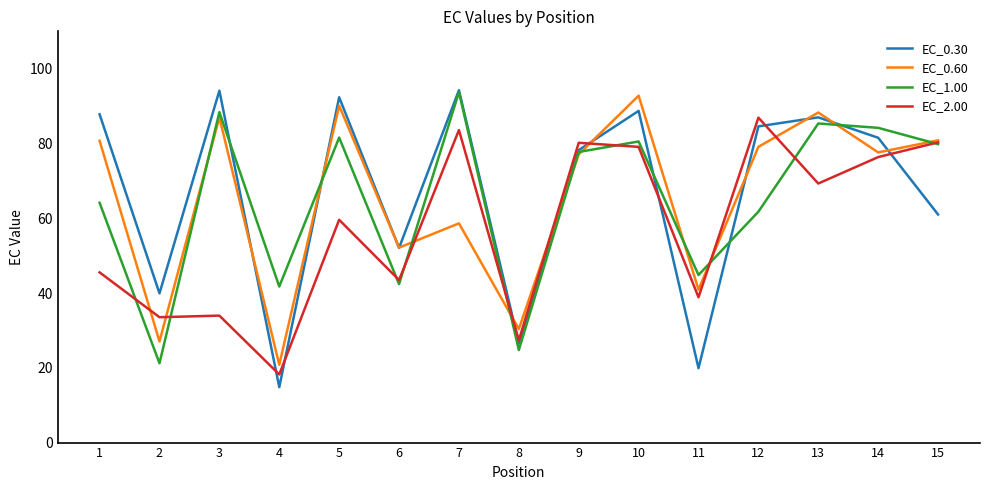

How many values in the EC_0.30 series exceed 81?

8